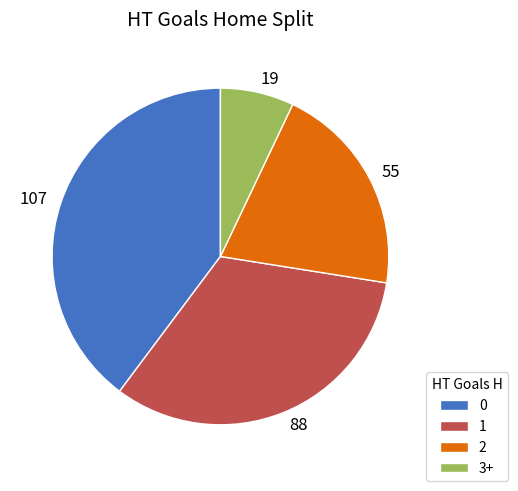

Combined, do 107 and 55 account for over 50%?

Yes